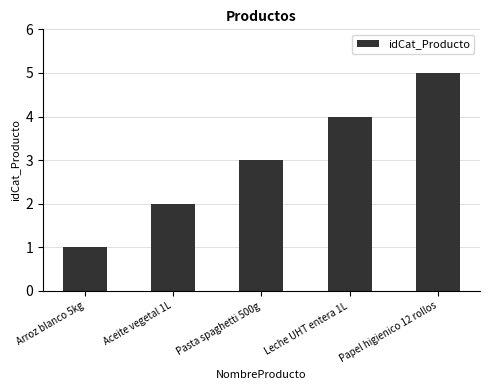

At which category does the chart reach its peak across all series?

Papel higienico 12 rollos